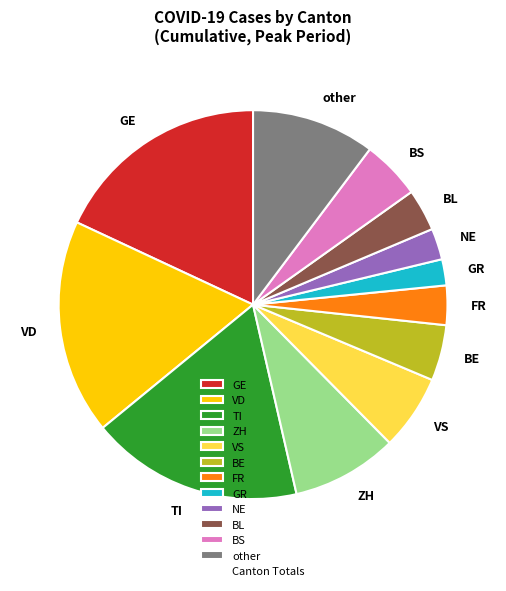

What is the ratio of the value at BS to the value at VD?

0.3